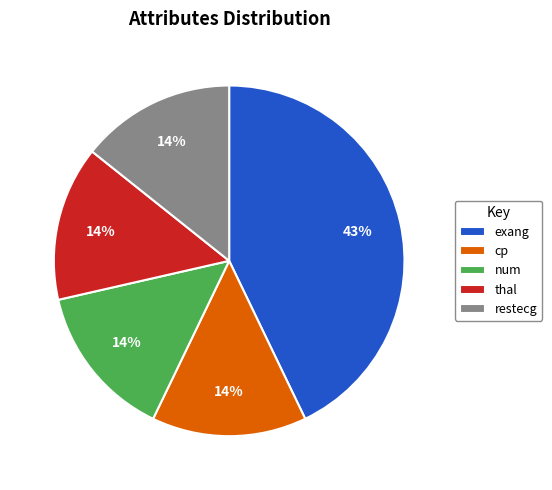

Count the number of slices in the pie.

5